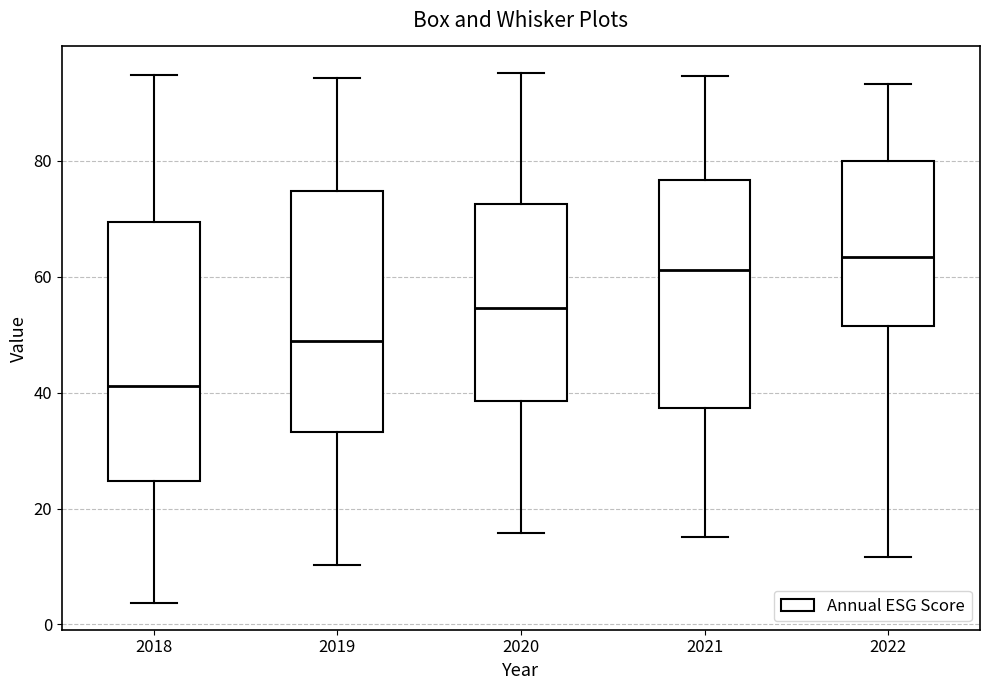

Reading left to right, read every box against the y-axis: the position of its median line, the range the box covers, and the ends of its whiskers. The values are not printed on the chart, so give them approximately, as read against the axis.

2018: median 42, box 24 to 70, whiskers 4 to 94
2019: median 48, box 34 to 74, whiskers 10 to 94
2020: median 54, box 38 to 72, whiskers 16 to 96
2021: median 62, box 38 to 76, whiskers 16 to 94
2022: median 64, box 52 to 80, whiskers 12 to 94